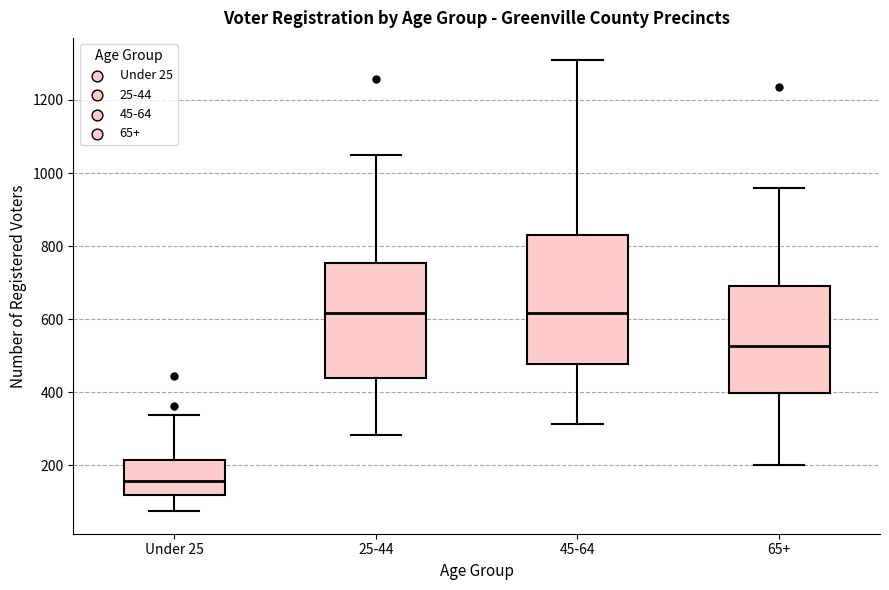

Comparing the boxes themselves (not the whiskers), which one is the tallest?

45-64